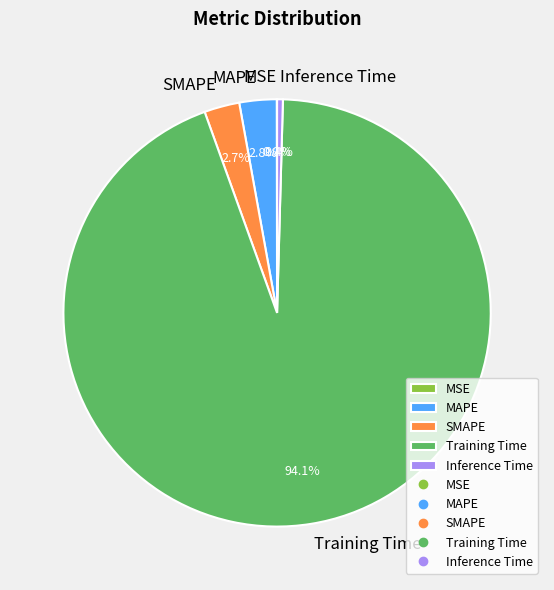

How much of the chart is everything except Training Time?

5.9%